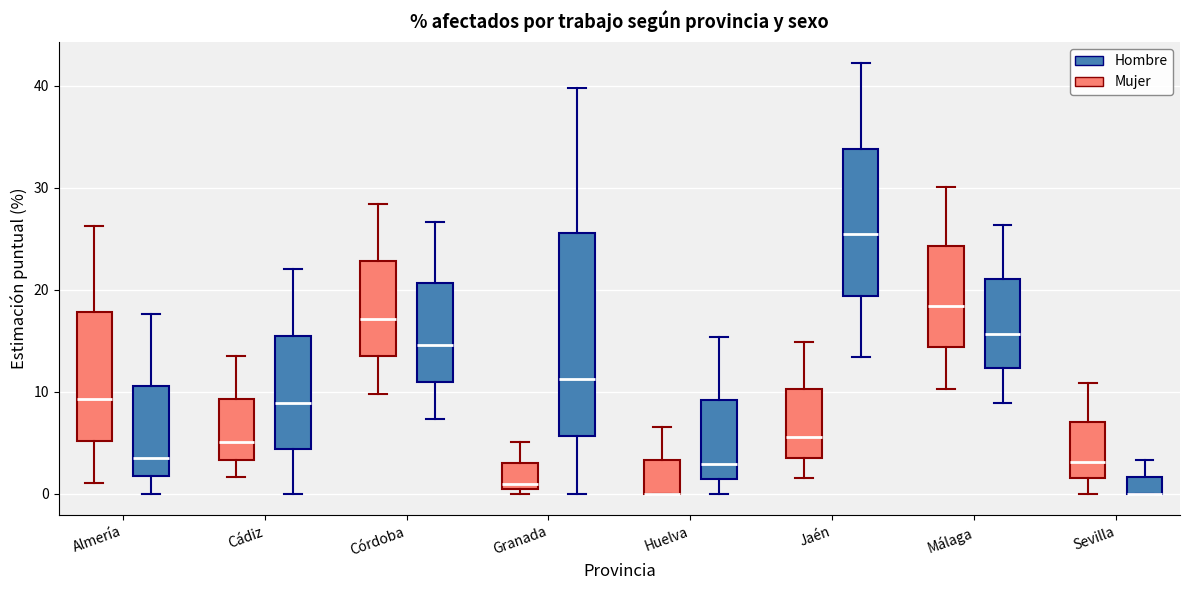

Reading left to right, transcribe this box plot: for each box, give where its median line is, the range the box spans, and where its two whiskers end, as read against the y-axis. The values are not printed on the chart, so give them approximately, as read against the axis.

Almería (Mujer): median 9, box 5 to 18, whiskers 1 to 26
Almería (Hombre): median 4, box 2 to 11, whiskers 0 to 18
Cádiz (Mujer): median 5, box 3 to 9, whiskers 2 to 14
Cádiz (Hombre): median 9, box 4 to 15, whiskers 0 to 22
Córdoba (Mujer): median 17, box 13 to 23, whiskers 10 to 28
Córdoba (Hombre): median 15, box 11 to 21, whiskers 7 to 27
Granada (Mujer): median 1, box 0 to 3, whiskers 0 (just below the box's lower edge) to 5
Granada (Hombre): median 11, box 6 to 26, whiskers 0 to 40
Huelva (Mujer): median 0 (drawn on the box's lower edge), box 0 to 3, whiskers 0 to 7
Huelva (Hombre): median 3, box 1 to 9, whiskers 0 to 15
Jaén (Mujer): median 6, box 4 to 10, whiskers 2 to 15
Jaén (Hombre): median 25, box 19 to 34, whiskers 13 to 42
Málaga (Mujer): median 18, box 14 to 24, whiskers 10 to 30
Málaga (Hombre): median 16, box 12 to 21, whiskers 9 to 26
Sevilla (Mujer): median 3, box 2 to 7, whiskers 0 to 11
Sevilla (Hombre): median 0 (drawn on the box's lower edge), box 0 to 2, whiskers 0 to 3